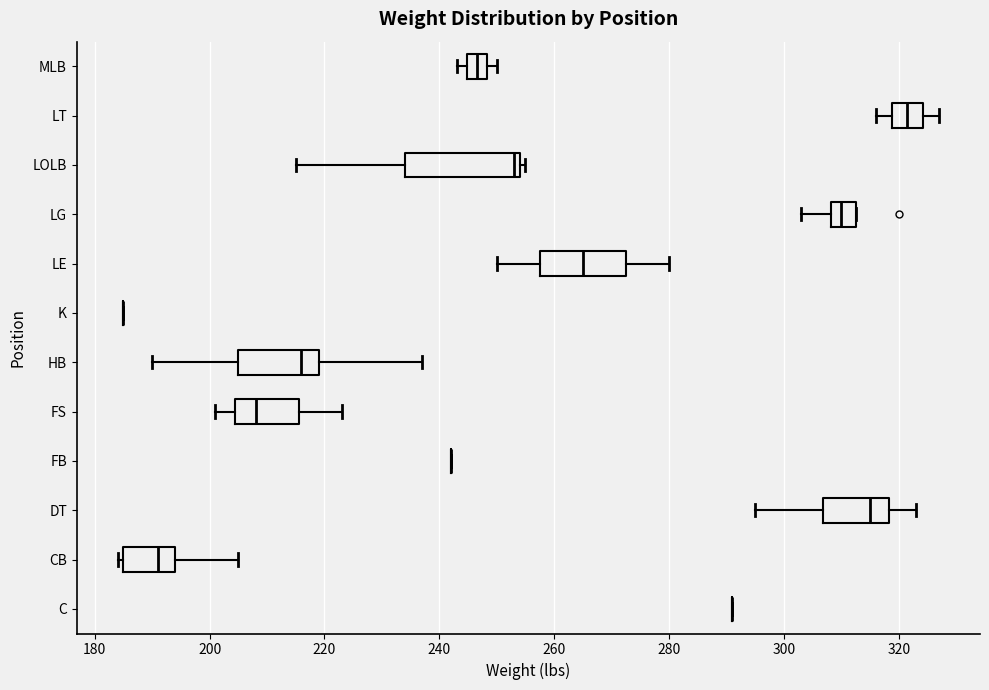

Which box is the widest, from its left edge to its right edge?

LOLB